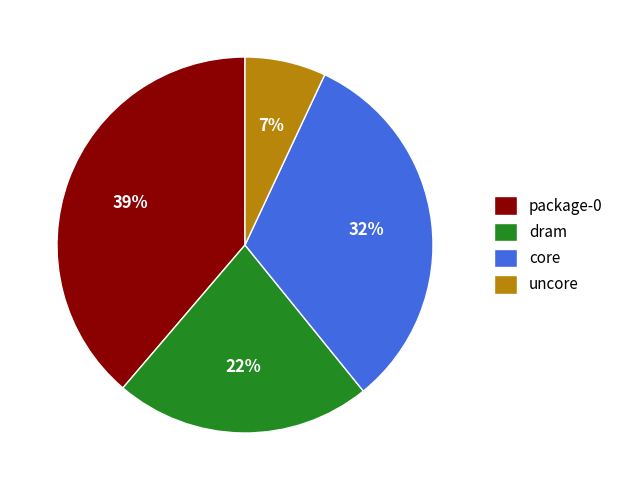

Approximately how many times larger is the value at package-0 compared to dram?

1.8